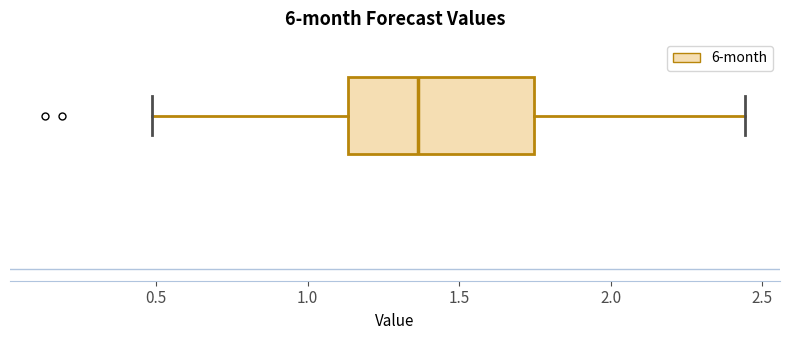

Read this box plot against the x-axis: the position of the median line, the range covered by the box, and the ends of both whiskers. The values are not printed on the chart, so give them approximately, as read against the axis.

median 1.35, box 1.15 to 1.75, whiskers 0.50 to 2.45